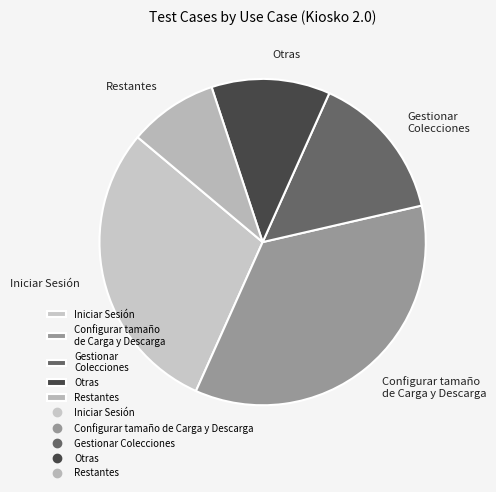

How many slices are in this pie chart?

5